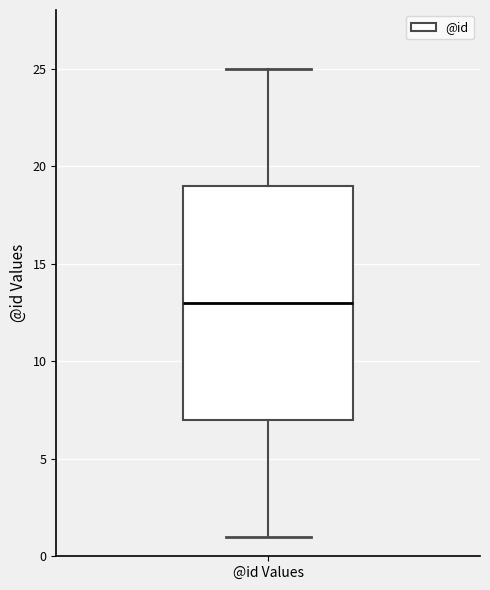

Read this box plot against the y-axis: the position of the median line, the range covered by the box, and the ends of both whiskers. The values are not printed on the chart, so give them approximately, as read against the axis.

median 13, box 7 to 19, whiskers 1 to 25